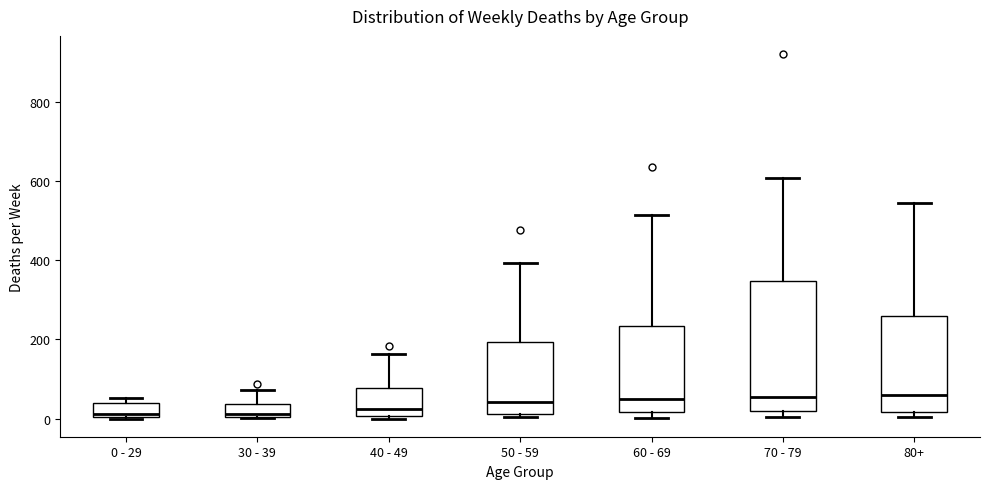

Reading left to right, read every box against the y-axis: the position of its median line, the range the box covers, and the ends of its whiskers. The values are not printed on the chart, so give them approximately, as read against the axis.

0 - 29: median 20, box 0 to 40, whiskers 0 to 60
30 - 39: median 20, box 0 to 40, whiskers 0 to 80
40 - 49: median 20, box 0 to 80, whiskers 0 (just below the box's lower edge) to 160
50 - 59: median 40, box 20 to 200, whiskers 0 to 400
60 - 69: median 40, box 20 to 240, whiskers 0 to 520
70 - 79: median 60, box 20 to 340, whiskers 0 to 600
80+: median 60, box 20 to 260, whiskers 0 to 540